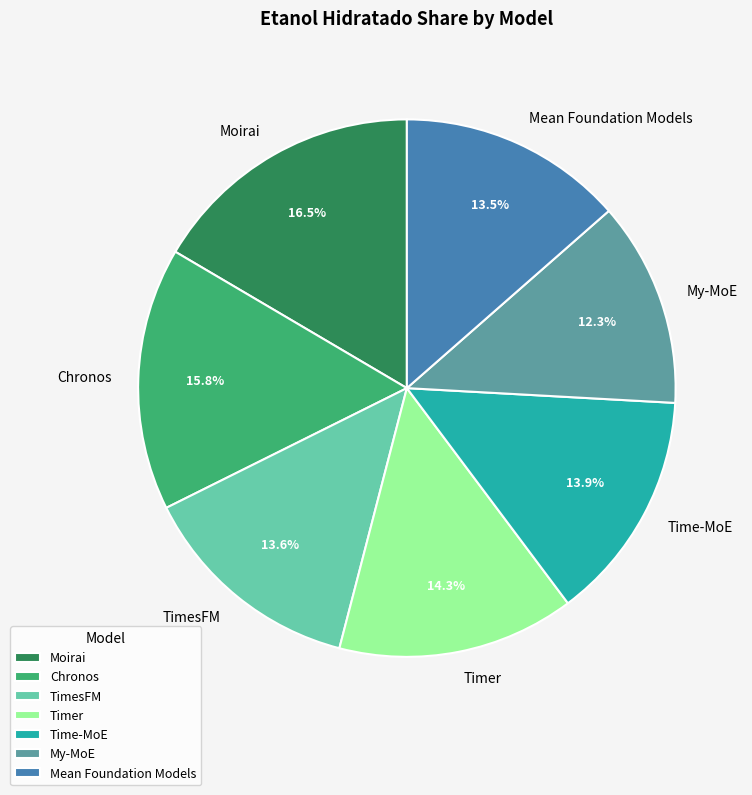

What is the ratio of the value at Chronos to the value at Time-MoE?

1.1